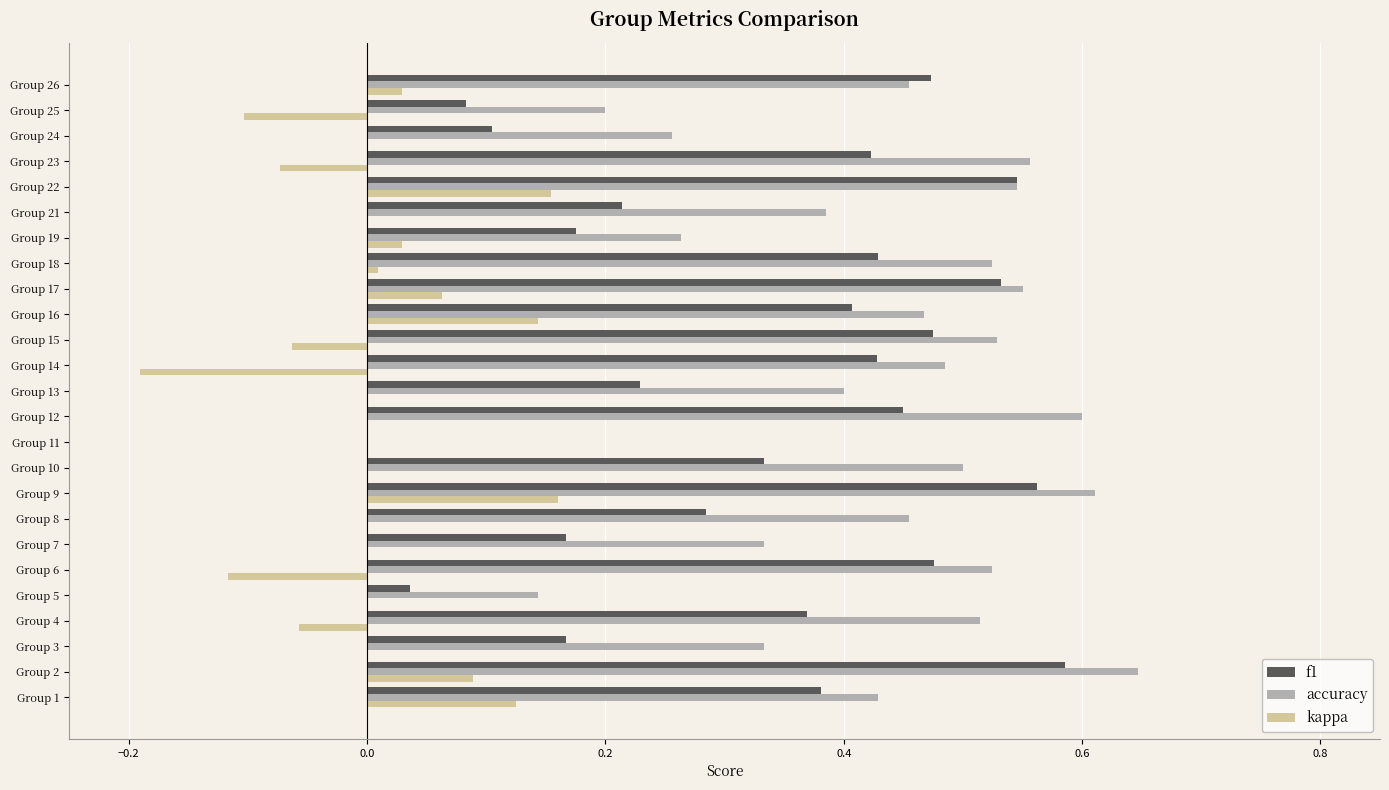

How many values in accuracy are above zero?

24